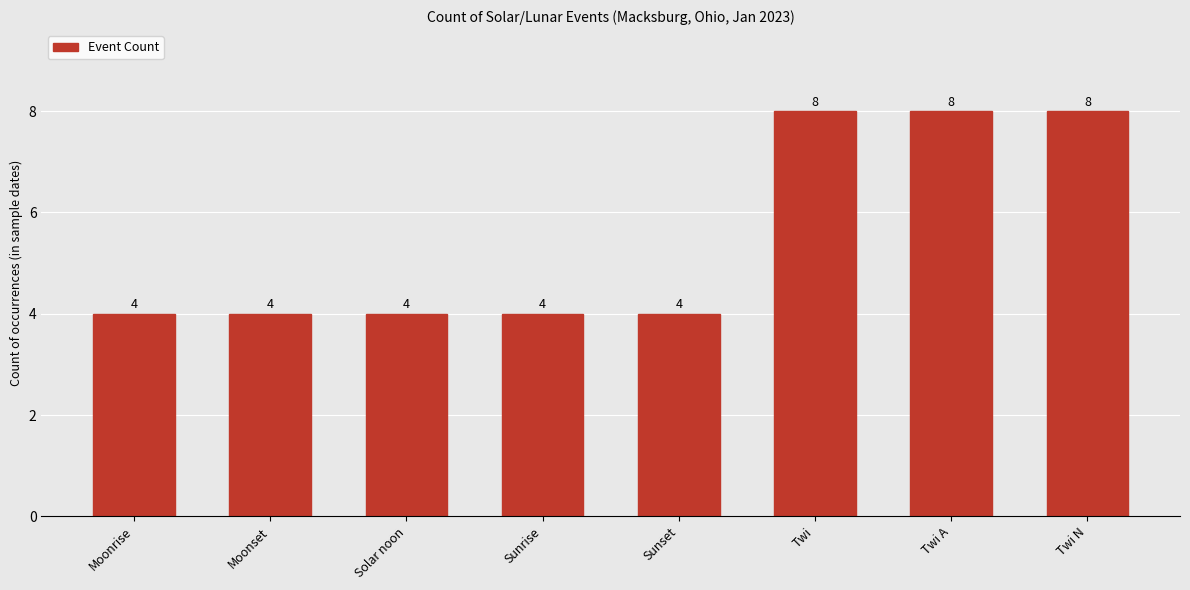

True or false: the data shows 4 at Sunset.

True